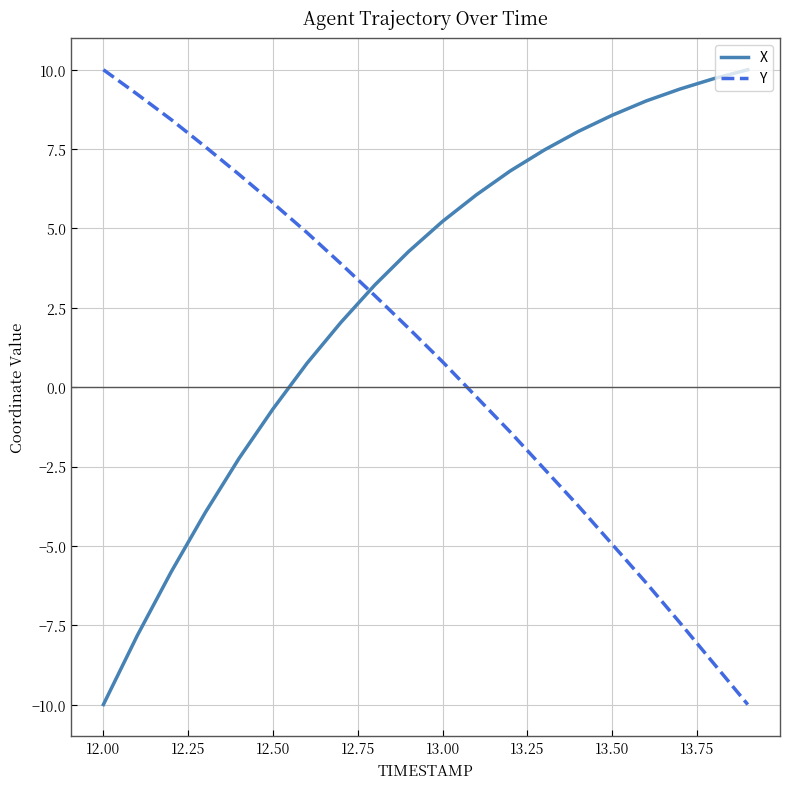

Does the chart have visible grid lines?

Yes